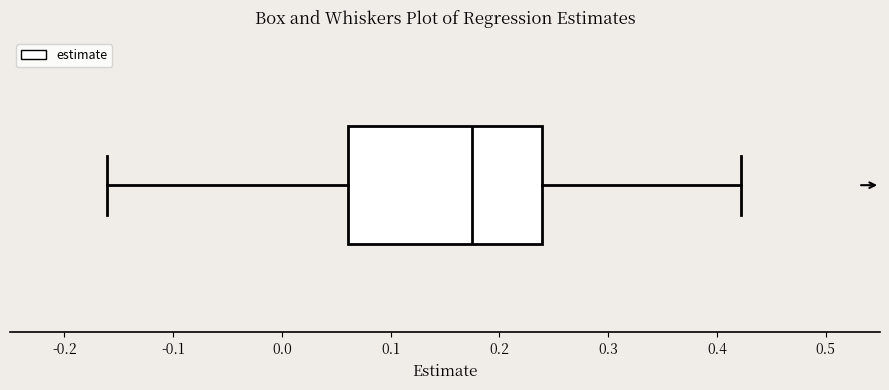

Transcribe this box plot: give where the median line is, the range the box spans, and where the two whiskers end, as read against the x-axis. The values are not printed on the chart, so give them approximately, as read against the axis.

median 0.17, box 0.06 to 0.24, whiskers -0.16 to 0.42